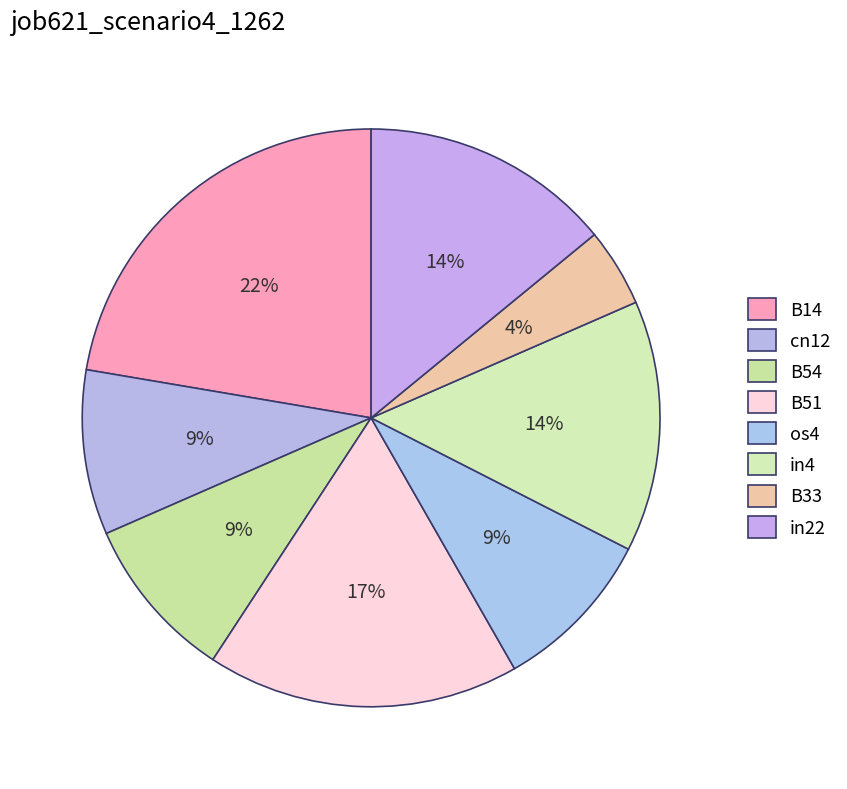

What percentage is the os4 slice, to the nearest percent?

9%